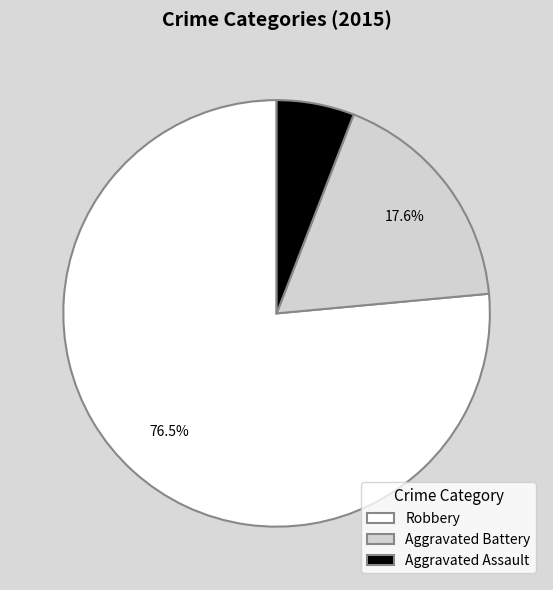

To the nearest percent, what is the difference between the Robbery and Aggravated Battery slice percentages?

59%